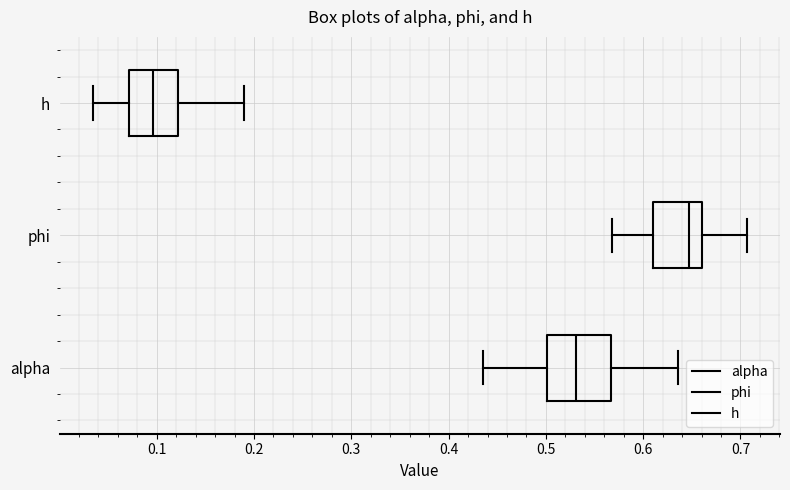

Which box has the furthest to the right median line?

phi